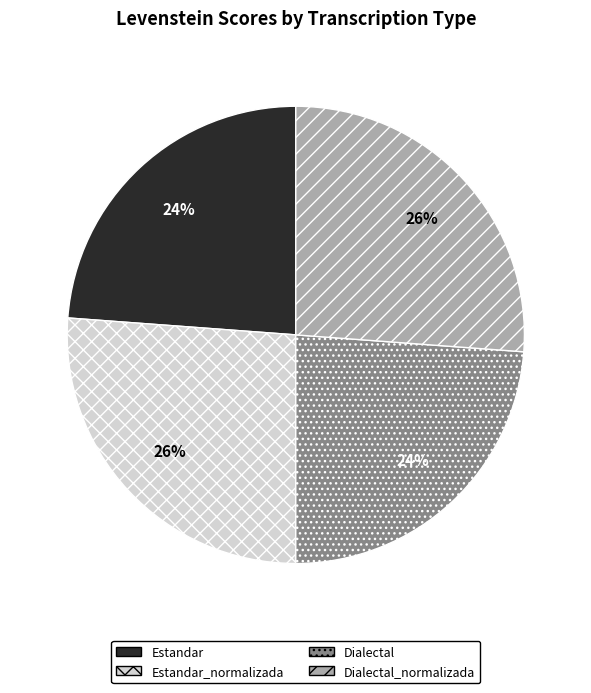

Between Estandar_normalizada and Dialectal, which is larger?

Estandar_normalizada